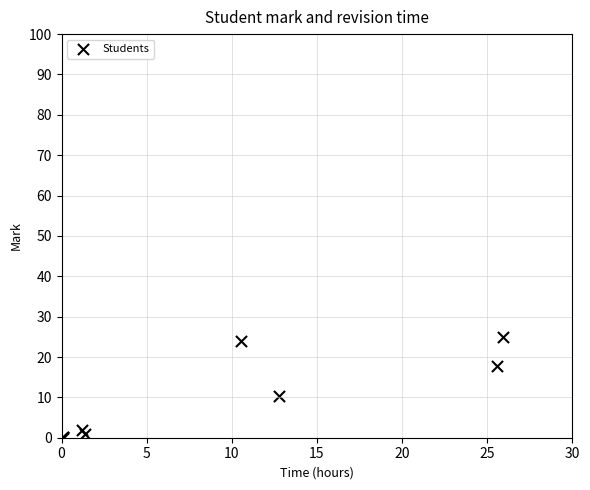

What Y value in the scatter plot is closest to 12?

10.3